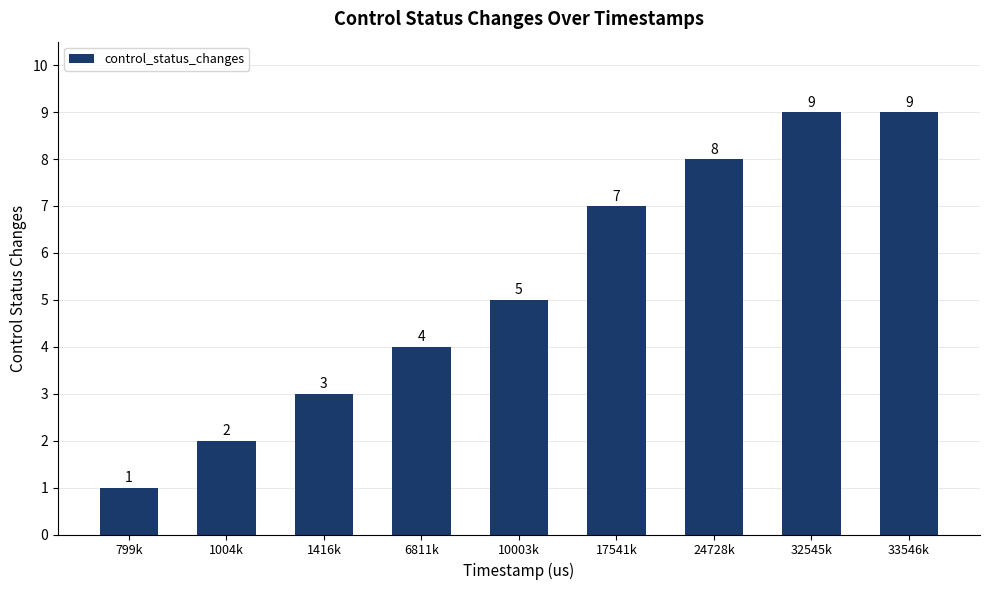

Approximately how many times larger is the value at 1416k compared to 1004k?

1.5